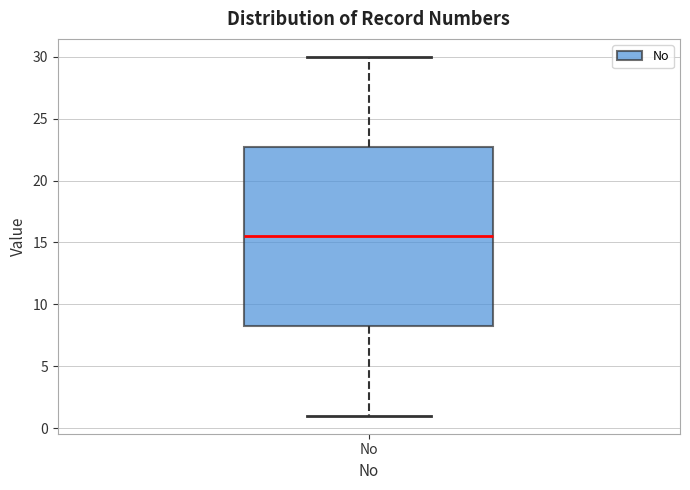

Transcribe this box plot: give where the median line is, the range the box spans, and where the two whiskers end, as read against the y-axis. The values are not printed on the chart, so give them approximately, as read against the axis.

median 15.5, box 8.5 to 23.0, whiskers 1.0 to 30.0